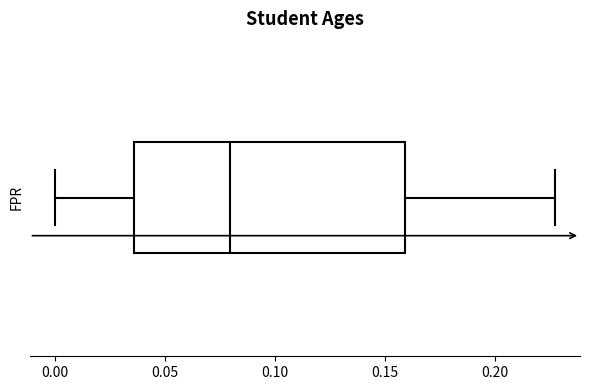

Transcribe this box plot: give where the median line is, the range the box spans, and where the two whiskers end, as read against the x-axis. The values are not printed on the chart, so give them approximately, as read against the axis.

median 0.080, box 0.035 to 0.160, whiskers 0.000 to 0.225